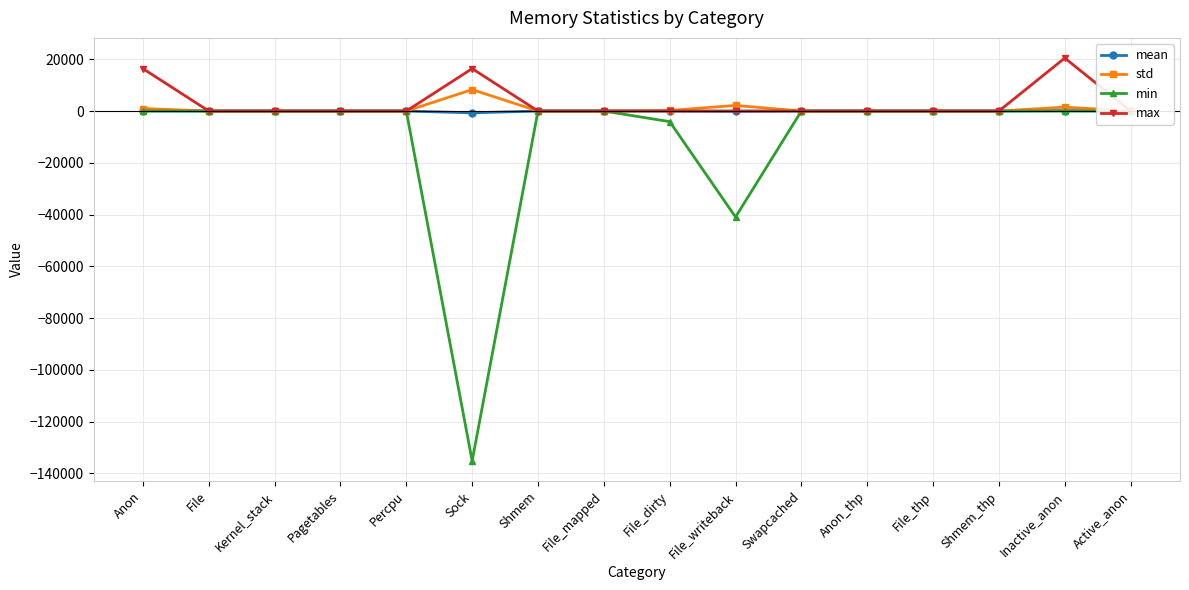

List the labels in order of min value, largest first.

Anon, File, Kernel_stack, Pagetables, Percpu, Shmem, File_mapped, Swapcached, Anon_thp, File_thp, Shmem_thp, Inactive_anon, Active_anon, File_dirty, File_writeback, Sock